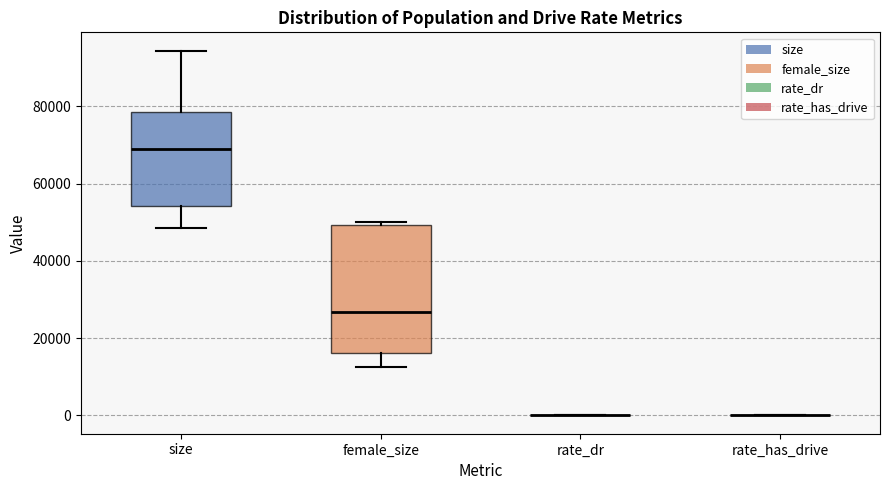

Reading left to right, transcribe this box plot: for each box, give where its median line is, the range the box spans, and where its two whiskers end, as read against the y-axis. The values are not printed on the chart, so give them approximately, as read against the axis.

size: median 68000, box 54000 to 78000, whiskers 48000 to 94000
female_size: median 26000, box 16000 to 50000, whiskers 12000 to 50000 (just above the box's upper edge)
rate_dr: box collapsed to a line at 0, whiskers 0 to 0
rate_has_drive: box collapsed to a line at 0, whiskers 0 to 0